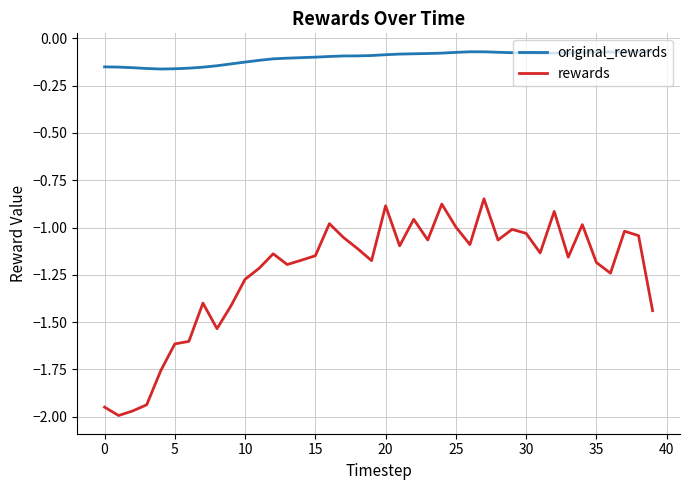

Rank the series by their average value, from highest to lowest.

original_rewards, rewards